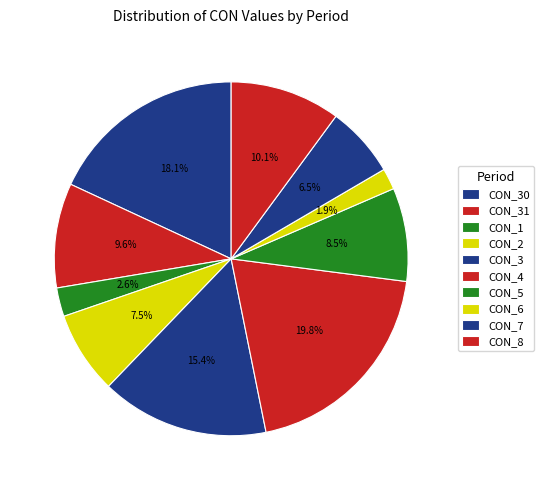

How many slices are in this pie chart?

10